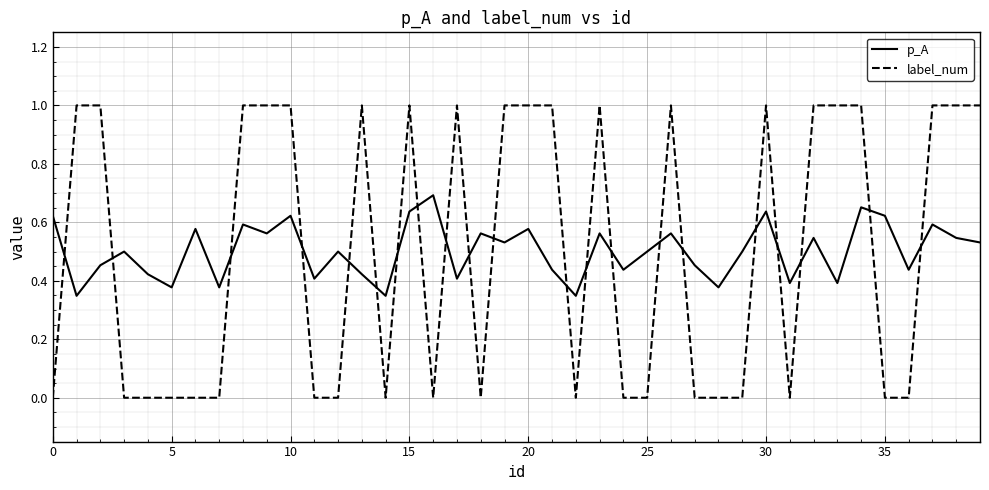

Which series ends up on top after the final intersection of p_A and label_num?

label_num